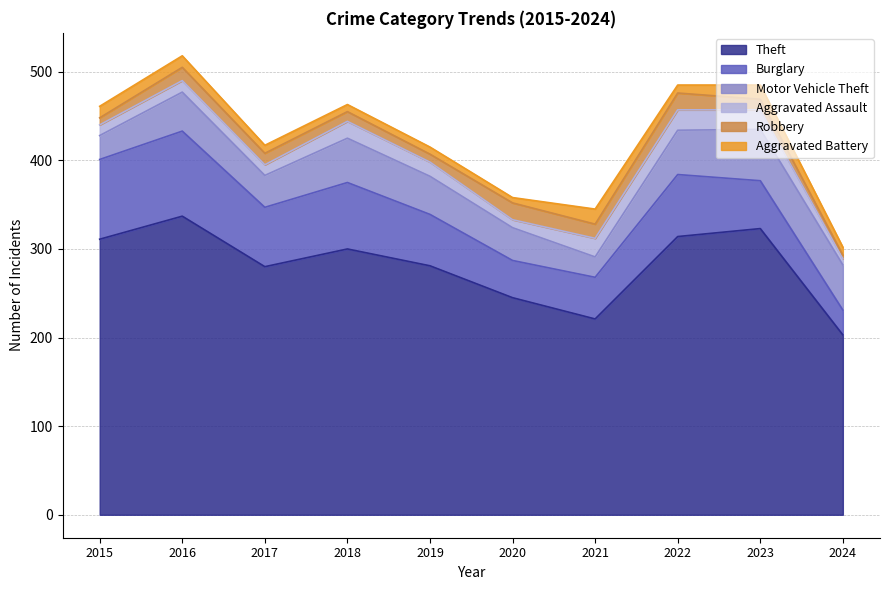

Which series changed the most between 2015 and 2016?

Theft